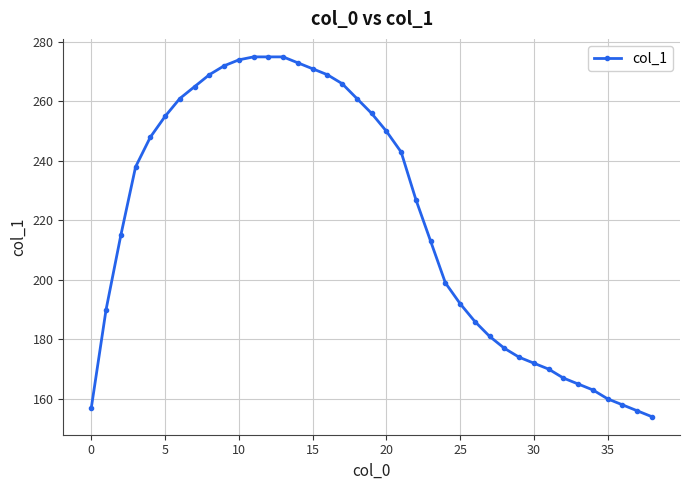

What is the value of the 16th point from the left?

271